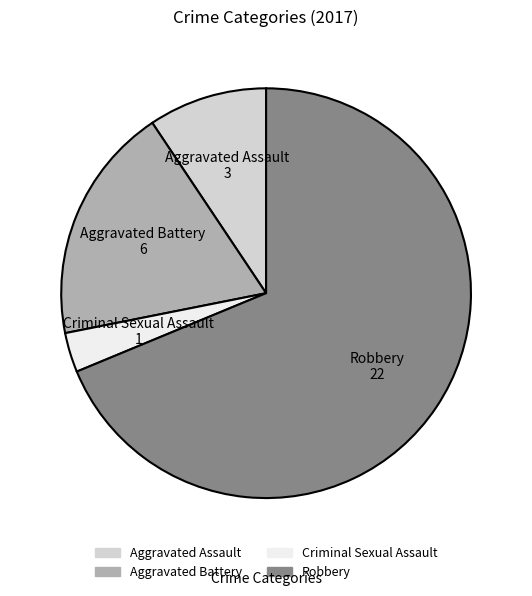

Between Robbery and Aggravated Battery, which is larger?

Robbery